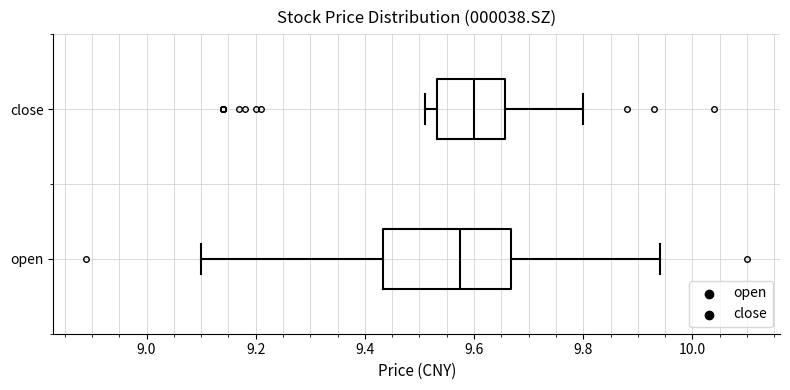

Reading bottom to top, read every box against the x-axis: the position of its median line, the range the box covers, and the ends of its whiskers. The values are not printed on the chart, so give them approximately, as read against the axis.

open: median 9.58, box 9.44 to 9.66, whiskers 9.10 to 9.94
close: median 9.60, box 9.54 to 9.66, whiskers 9.52 to 9.80